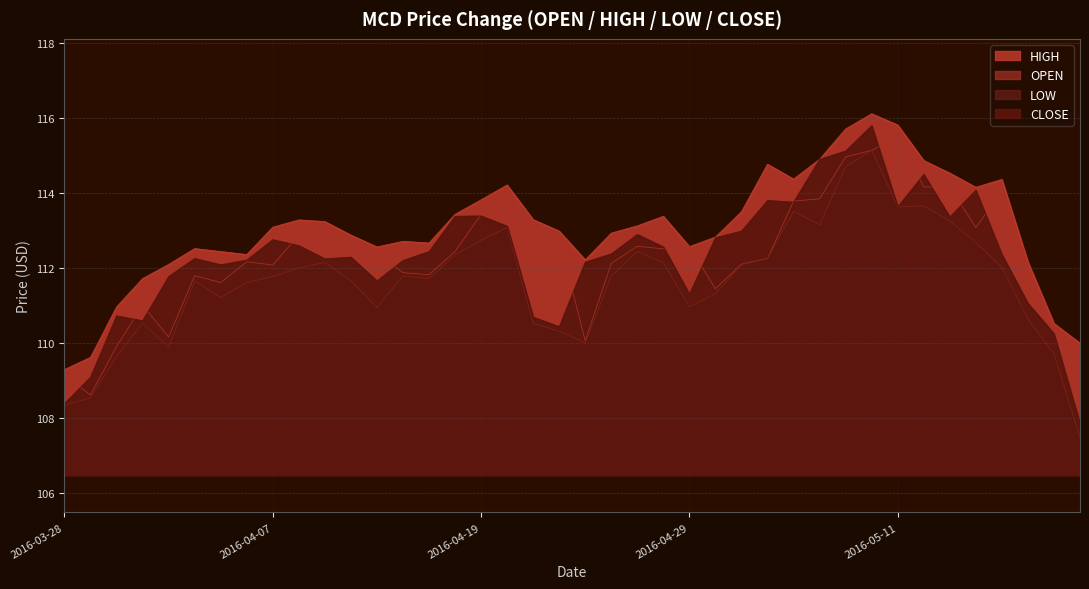

What is the total value across all series at 2016-05-13?

455.3